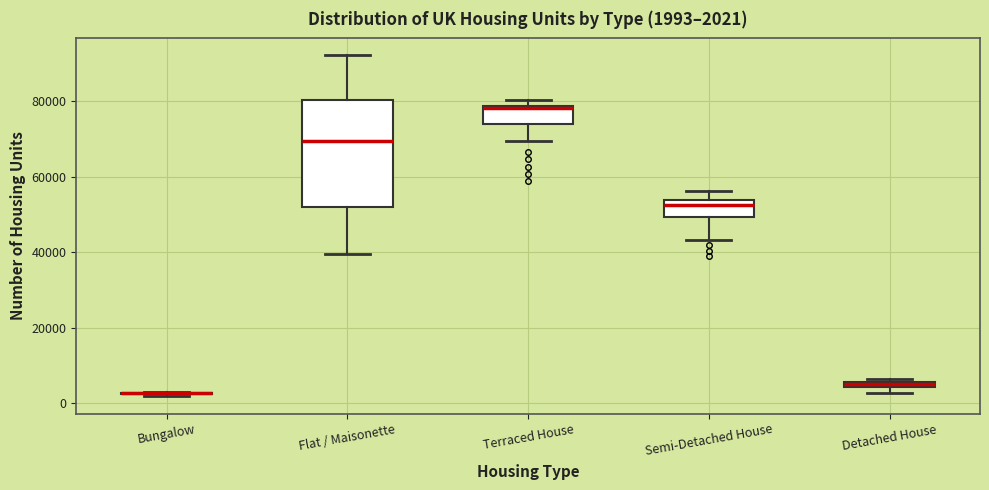

Comparing the boxes themselves (not the whiskers), which one is the tallest?

Flat / Maisonette